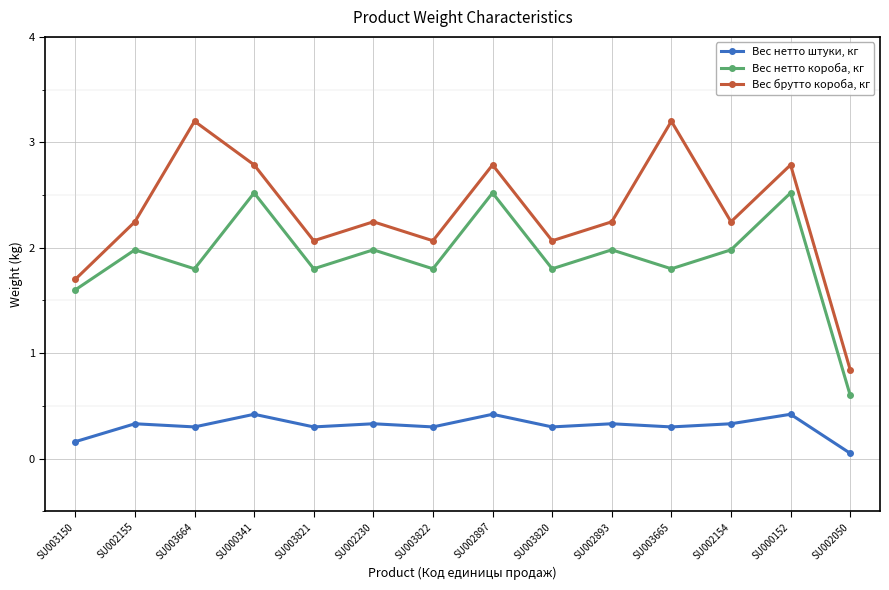

What is the maximum value for Вес нетто короба, кг?

2.5